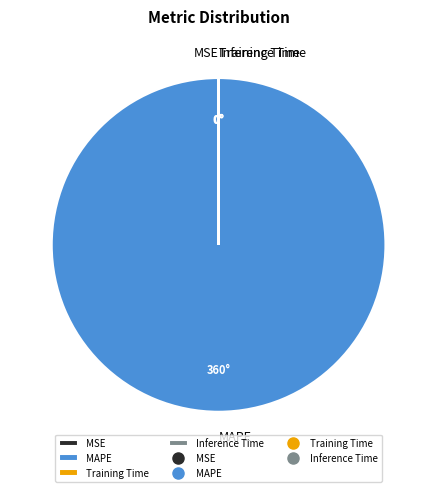

What is the largest slice in the pie chart?

MAPE